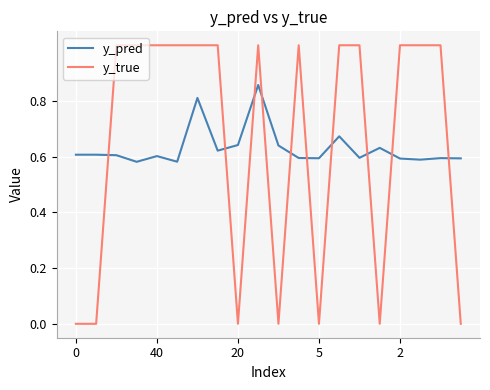

After their last crossing, which series has the higher values: y_pred or y_true?

y_pred